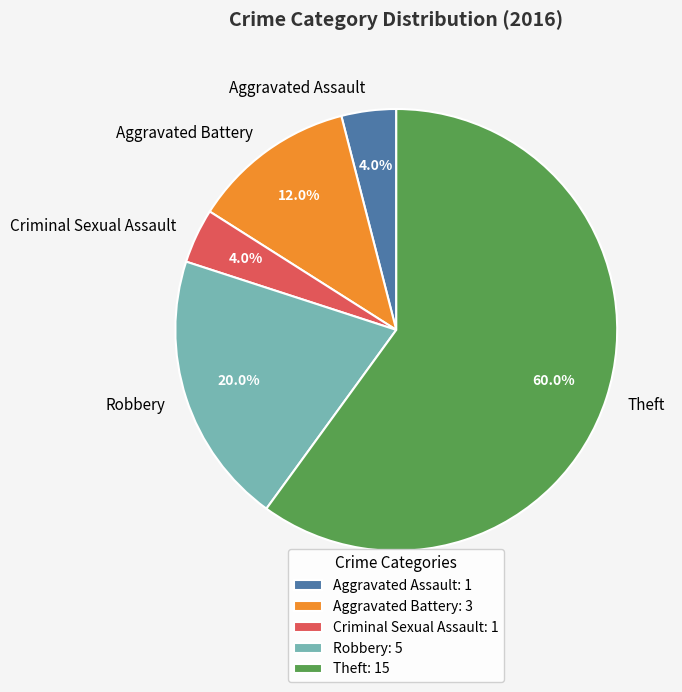

What is the total percentage of Aggravated Assault and Robbery?

24.0%